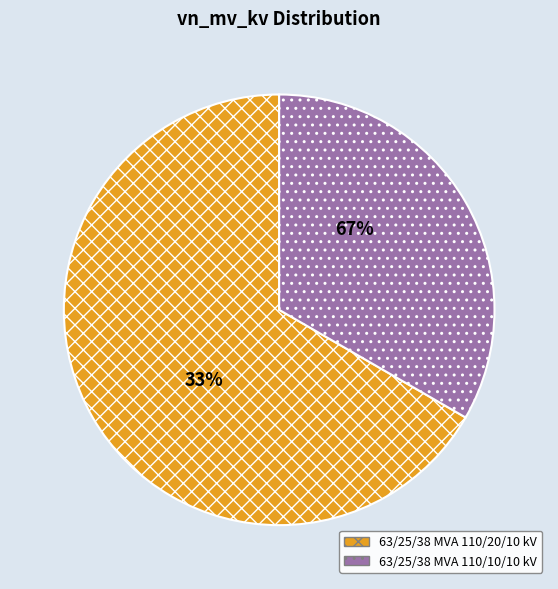

To the nearest percent, what is the combined percentage of 63/25/38 MVA 110/20/10 kV and 63/25/38 MVA 110/10/10 kV?

100%